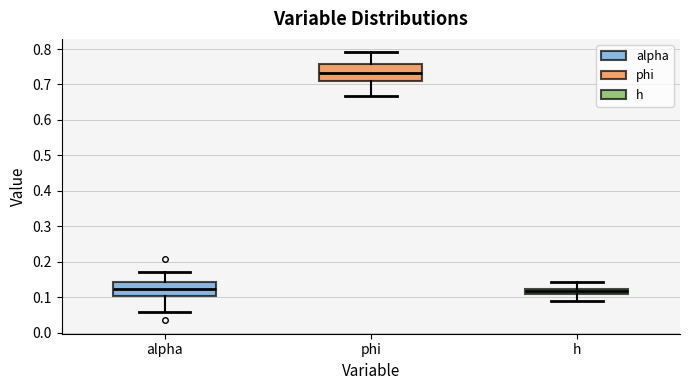

Where is the lower edge of the box for phi on the y-axis? The values are not printed on the chart, so give them approximately, as read against the axis.

0.71